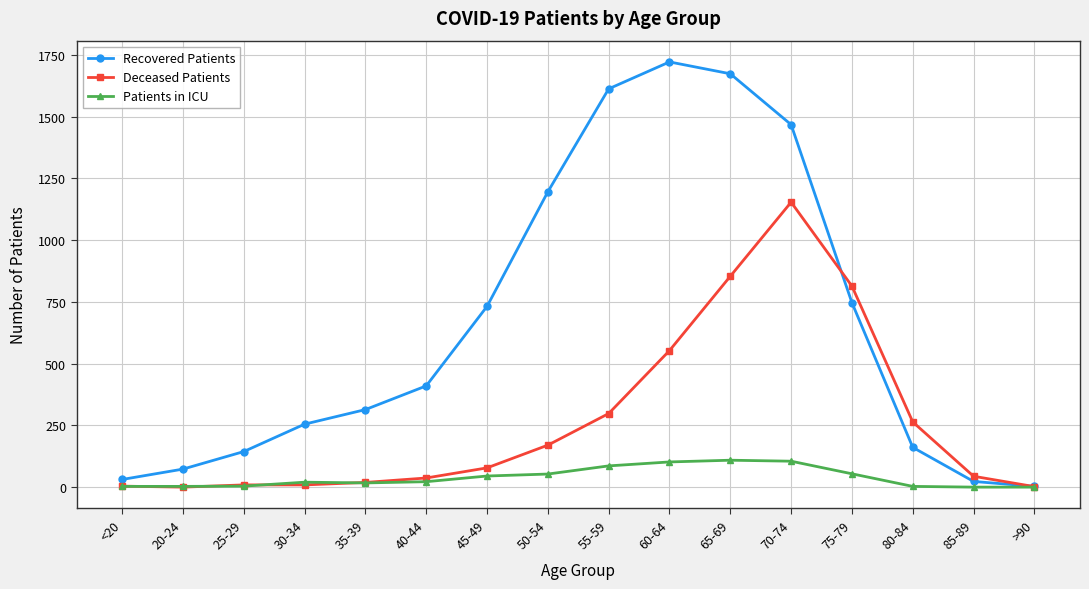

What is the greatest value displayed?

1722